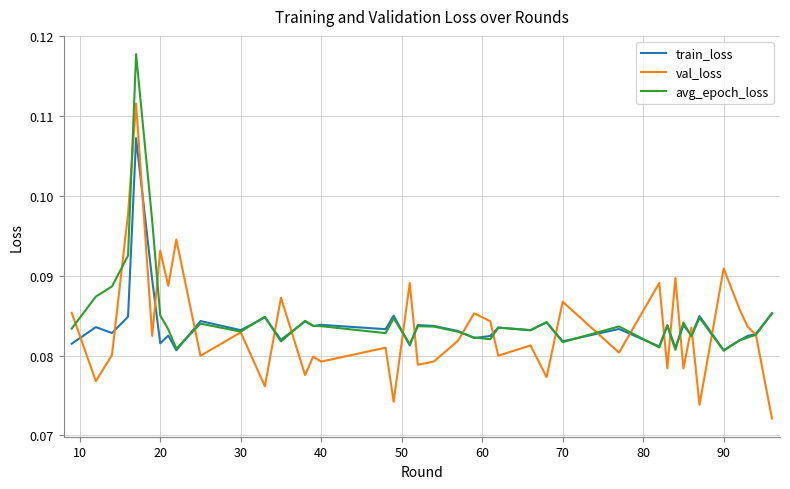

List the series in order of their peak value, highest first.

avg_epoch_loss, val_loss, train_loss